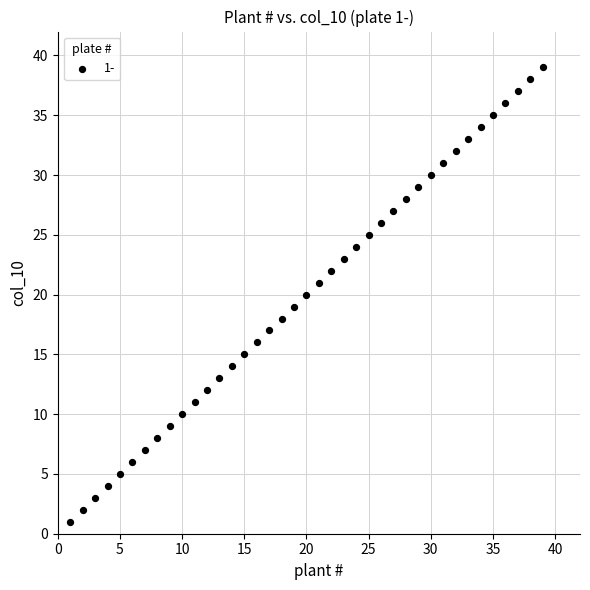

What is the range of X values (max minus min)?

38